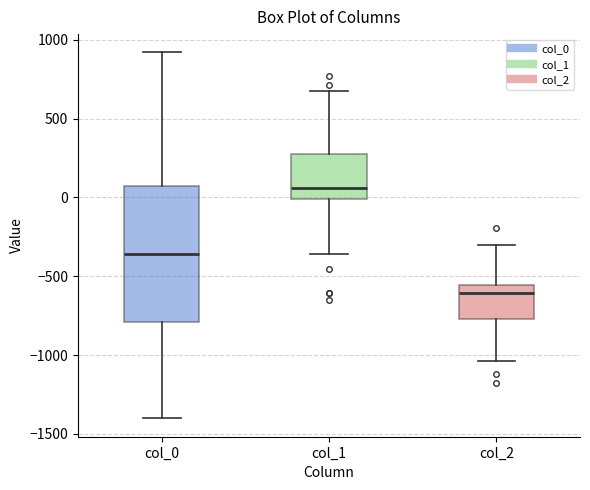

Where does the median line of the box for col_2 sit on the y-axis? The values are not printed on the chart, so give them approximately, as read against the axis.

-600